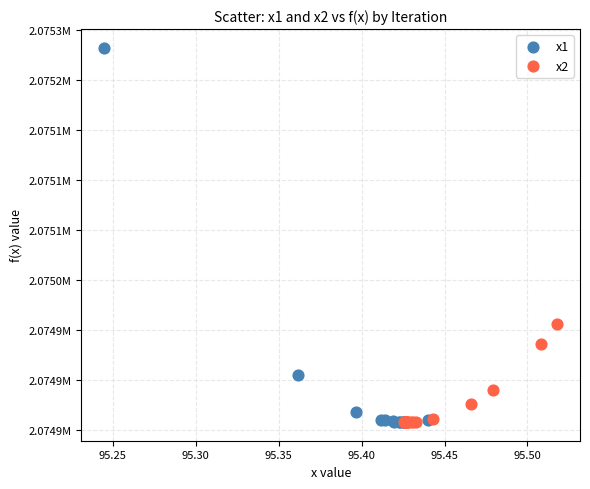

Which series contains the highest Y value?

x1